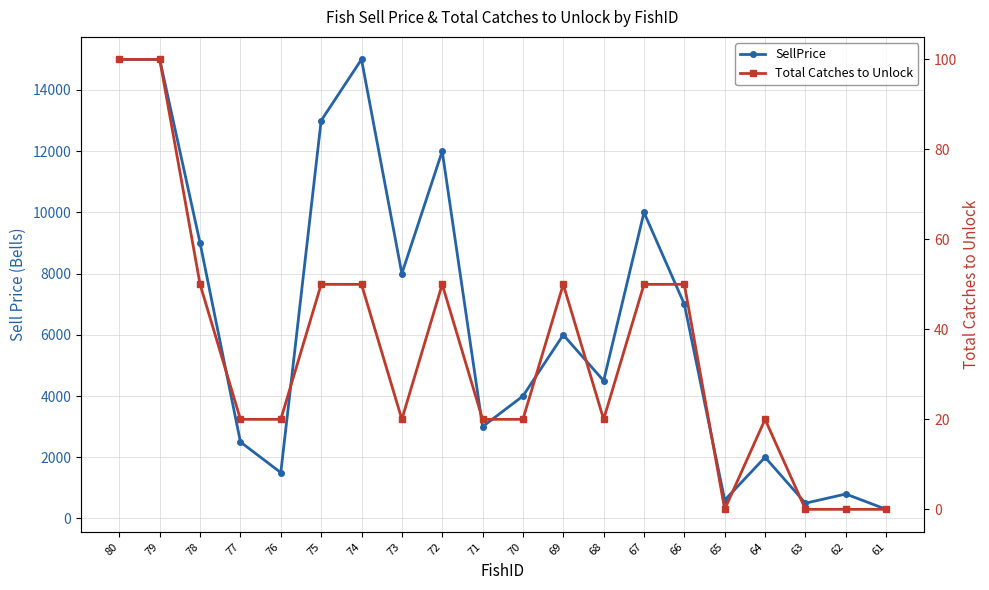

Between 77 and 71, which series saw the biggest shift?

SellPrice